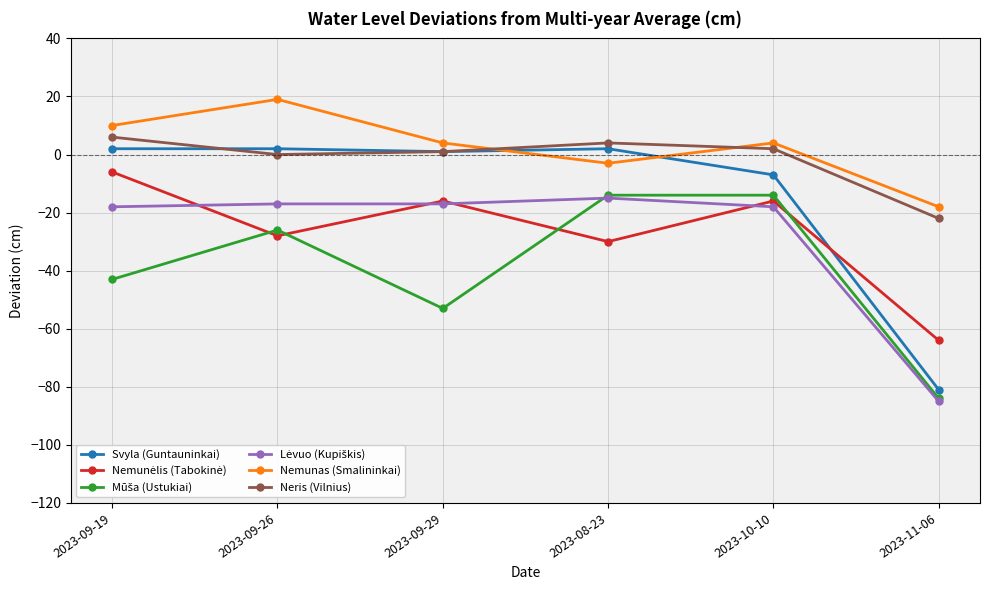

Does the chart display data point markers on the line(s)?

Yes